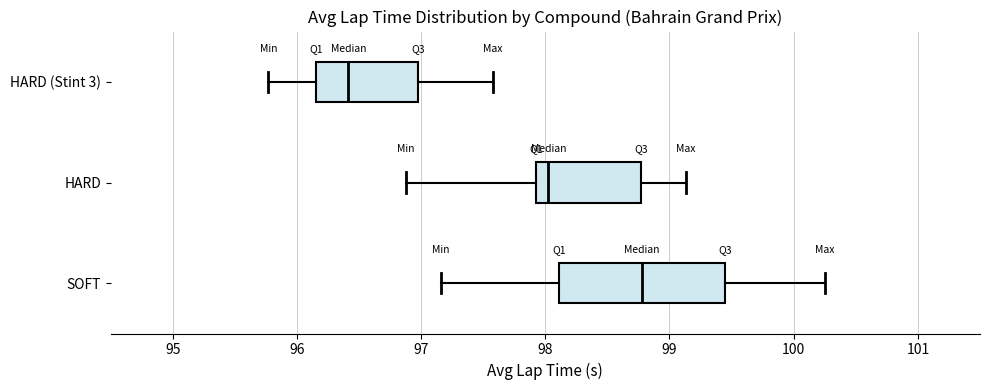

Which box's median line is the furthest to the right?

SOFT